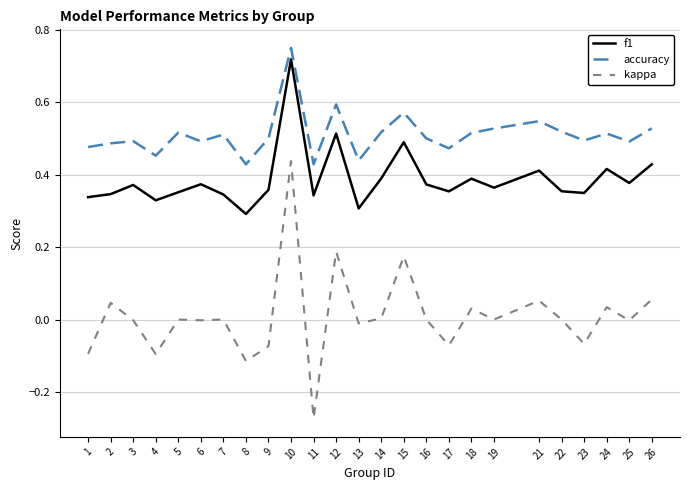

Which series changed the most between 11 and 26?

kappa